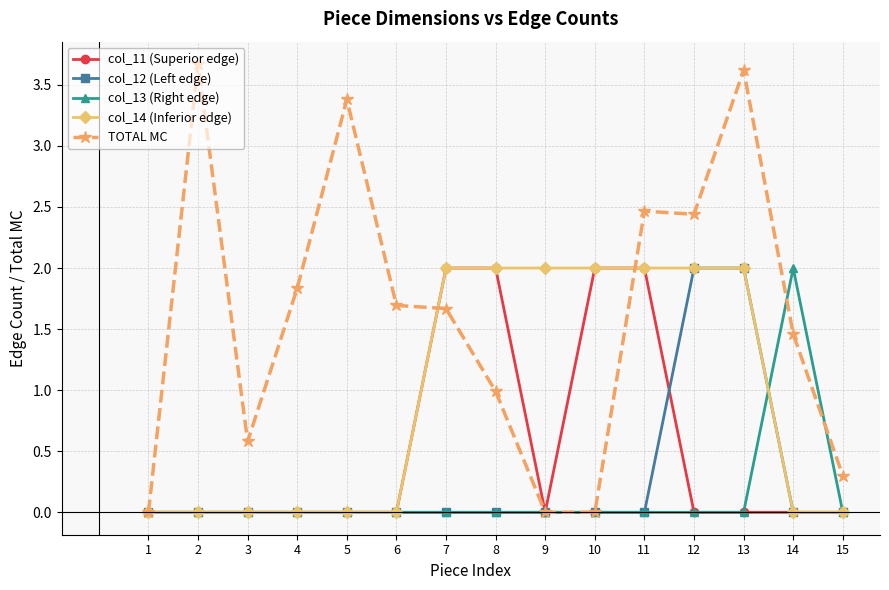

What is the greatest value displayed?

3.7